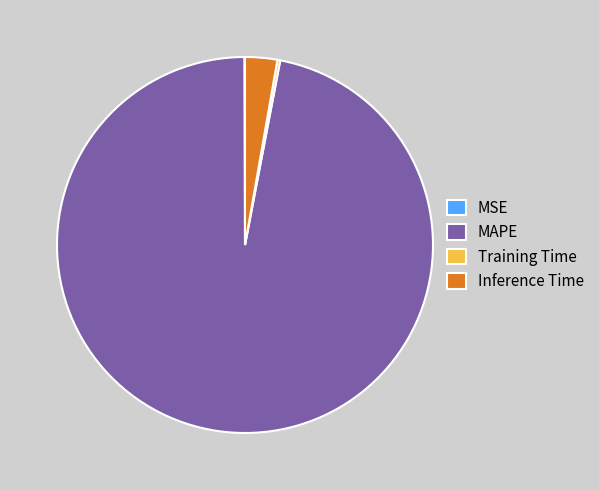

Which slice represents more than half of the pie?

MAPE